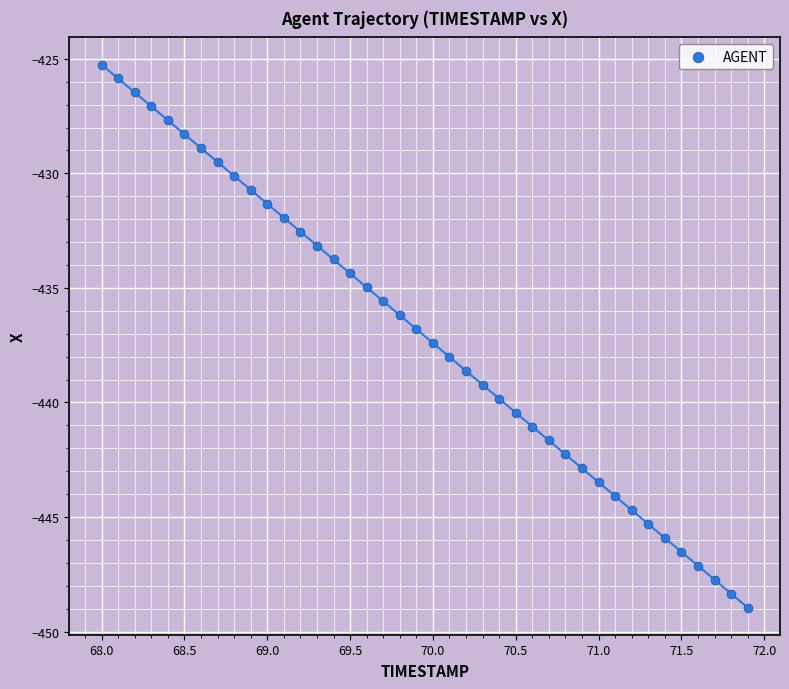

What is the range of Y values (max minus min)?

23.7